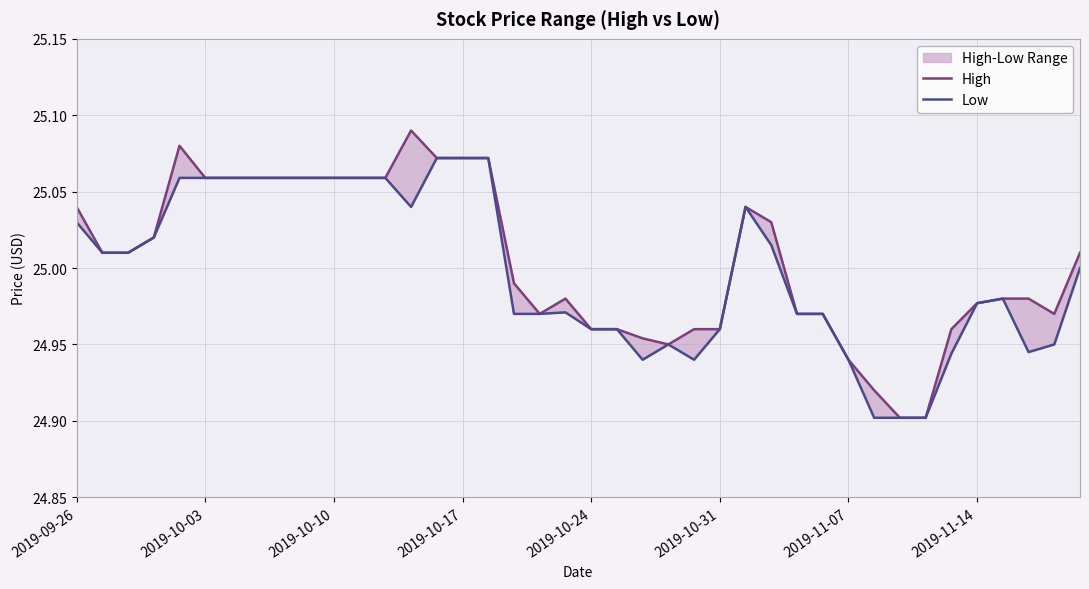

Which series has the largest range (max minus min)?

High